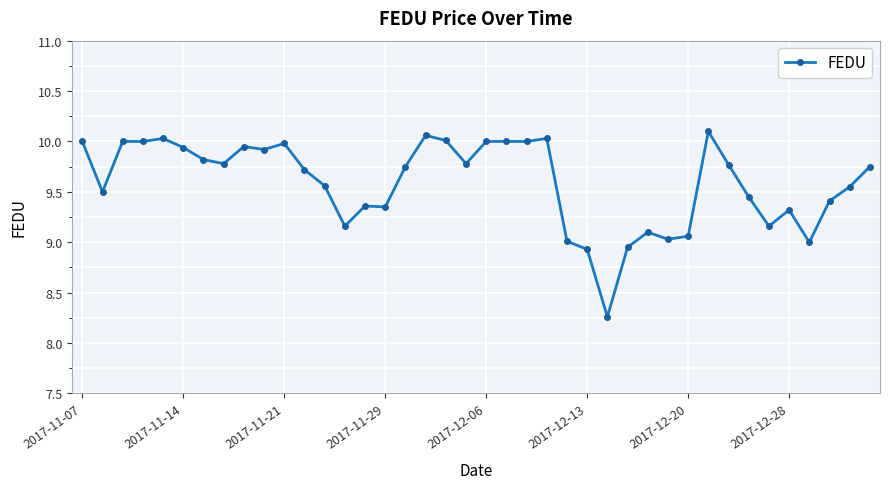

True or false: there are more than 0 points higher than both neighbors.

True